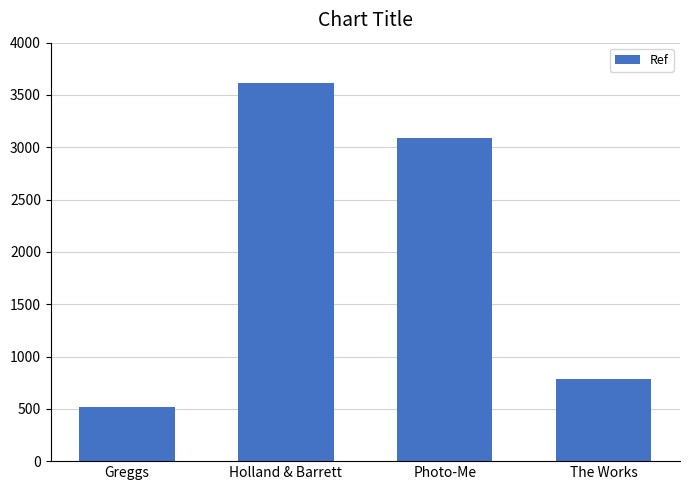

List the labels in order of value, smallest first.

Greggs, The Works, Photo-Me, Holland & Barrett